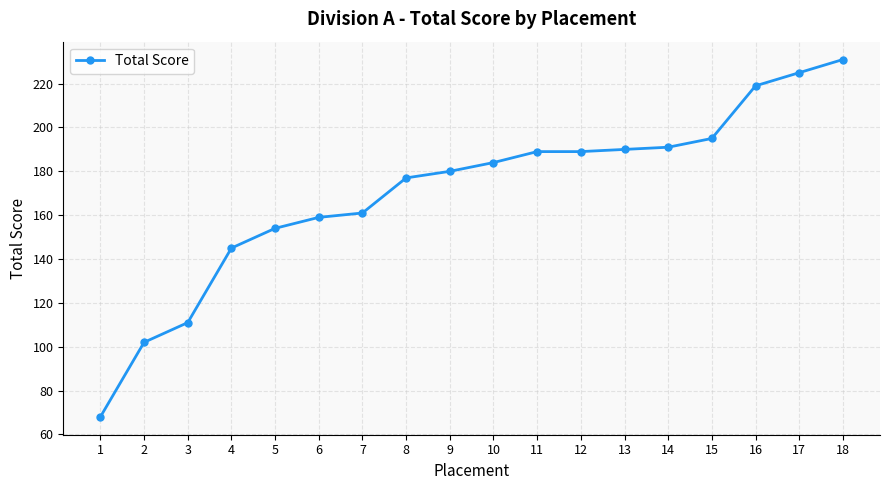

Is this an area chart (filled region under the line)?

No